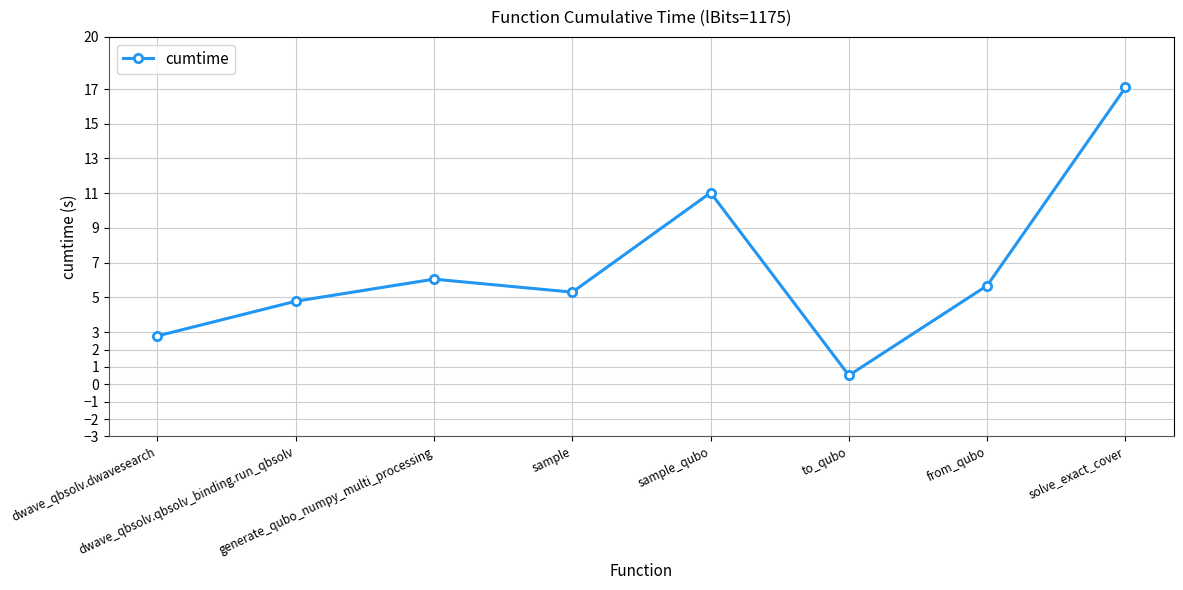

What is the difference between the maximum and minimum values?

16.6